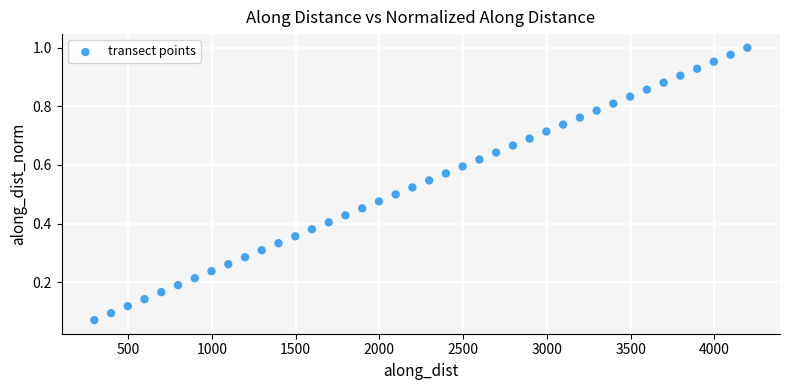

What is the range of X values (max minus min)?

3899.4